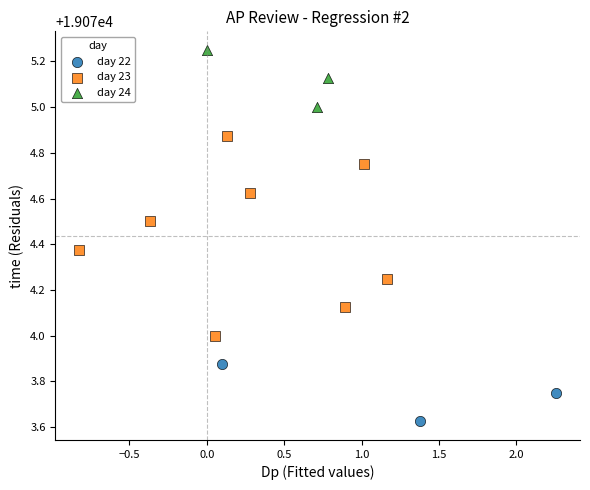

Which series reaches the maximum Y coordinate?

day 24